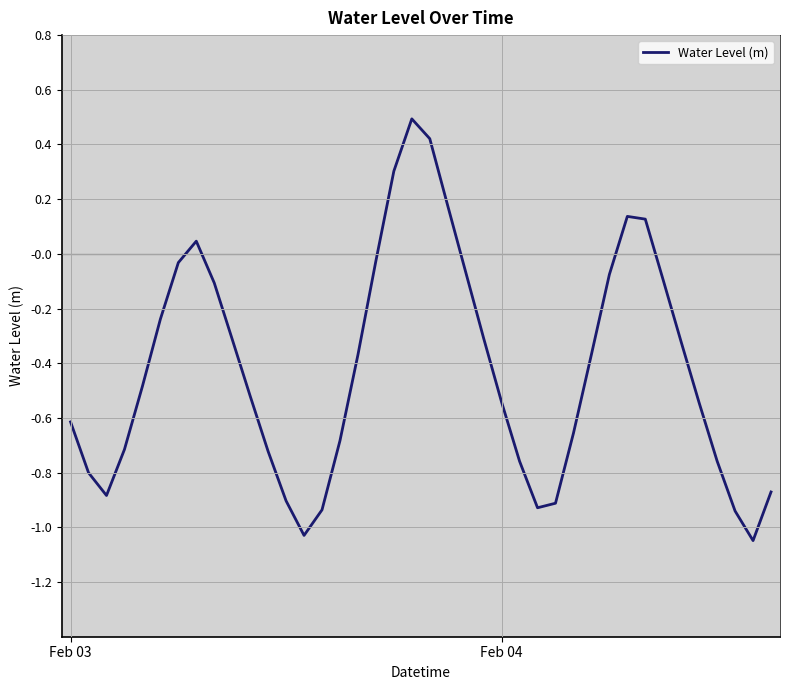

What is the difference between the maximum and minimum values?

1.5